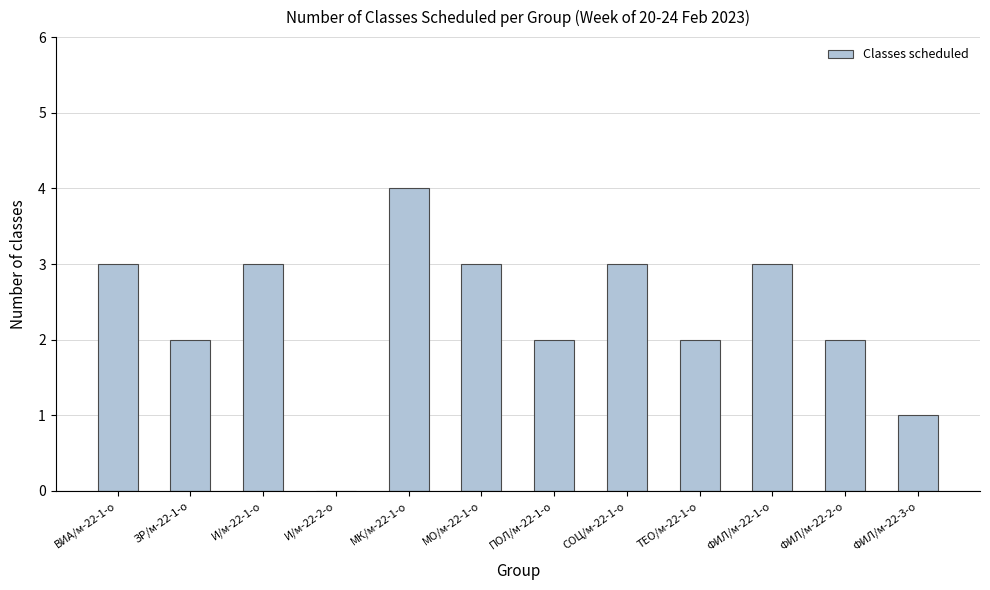

What is the ratio of the value at ЗР/м-22-1-о to the value at ФИЛ/м-22-2-о?

1.0